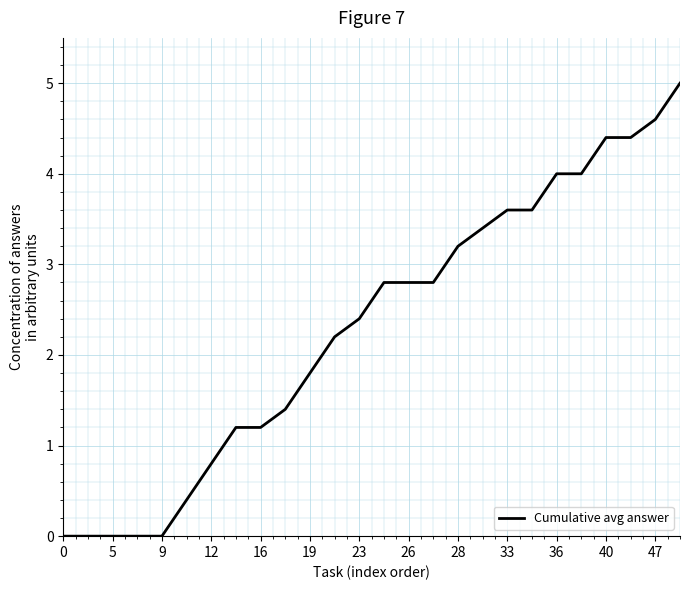

What is the greatest value displayed?

5.0